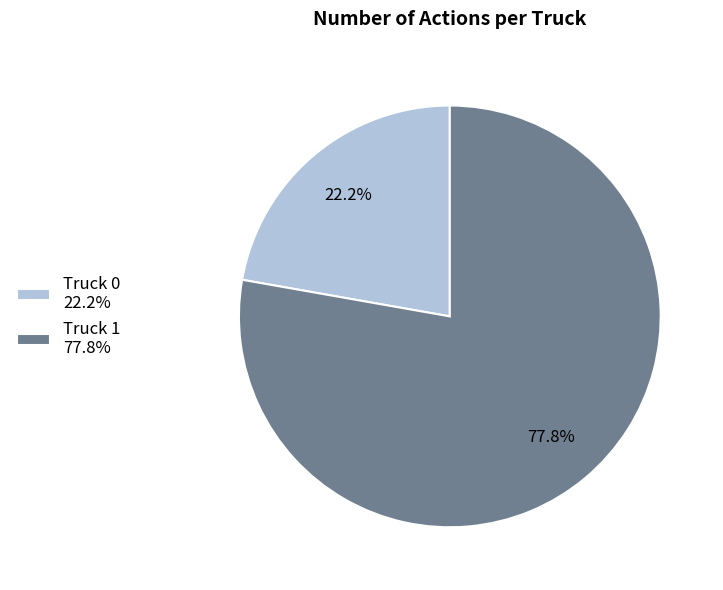

What is the smallest slice in the pie chart?

Truck 0